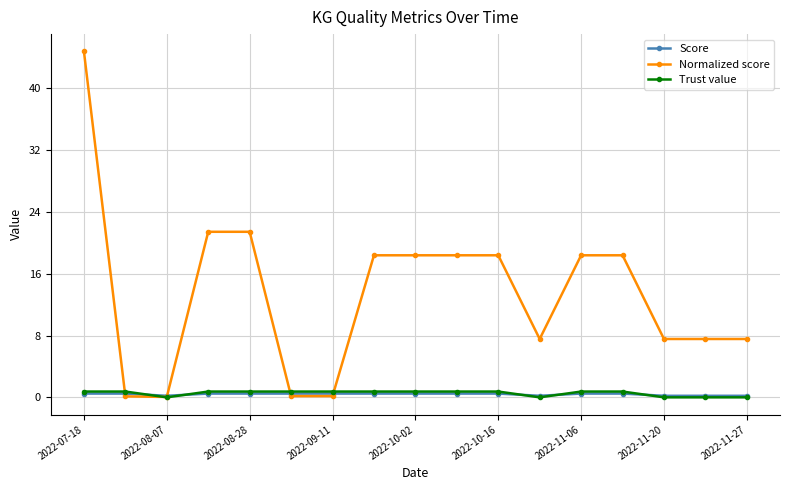

Count the number of categories in the chart.

17